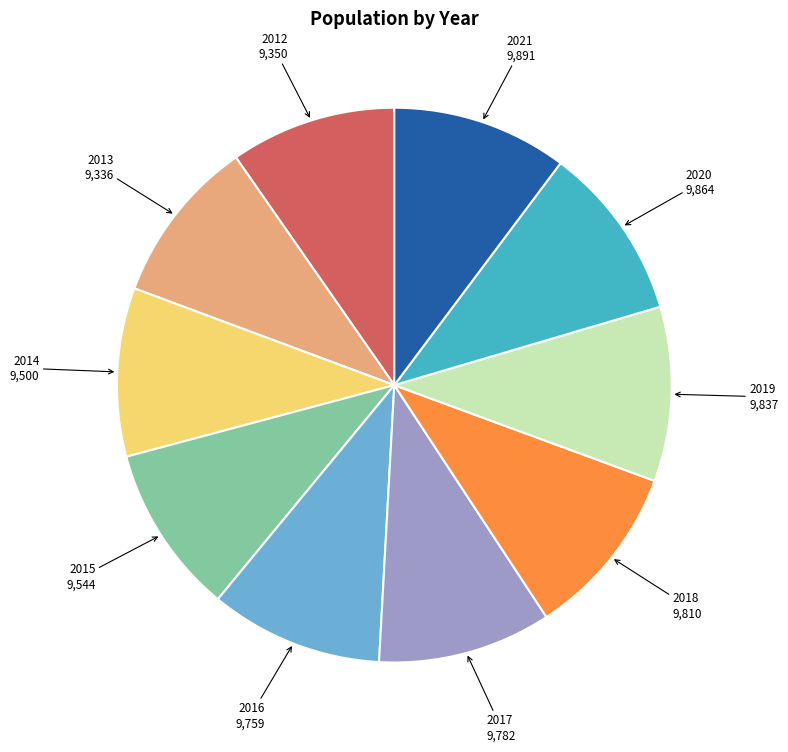

Does any single category account for the majority?

No